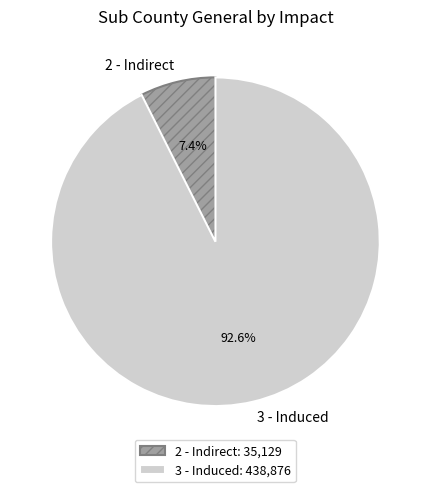

Do 2 - Indirect and 3 - Induced together represent more than half of the pie?

Yes